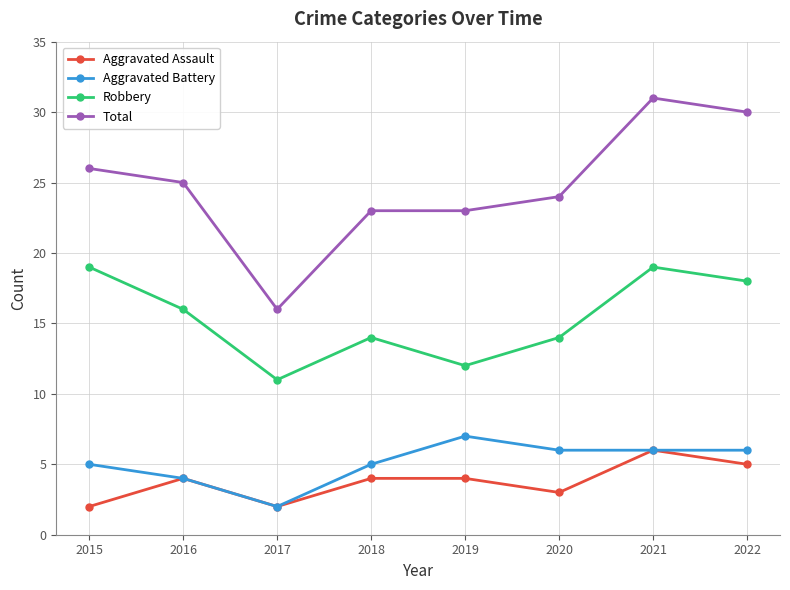

At how many categories does at least one series exceed 8?

8